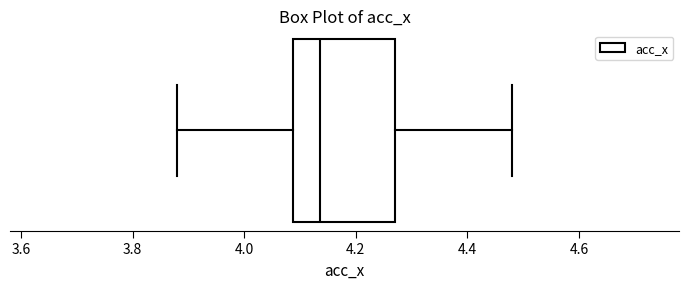

Read this box plot against the x-axis: the position of the median line, the range covered by the box, and the ends of both whiskers. The values are not printed on the chart, so give them approximately, as read against the axis.

median 4.14, box 4.08 to 4.28, whiskers 3.88 to 4.48